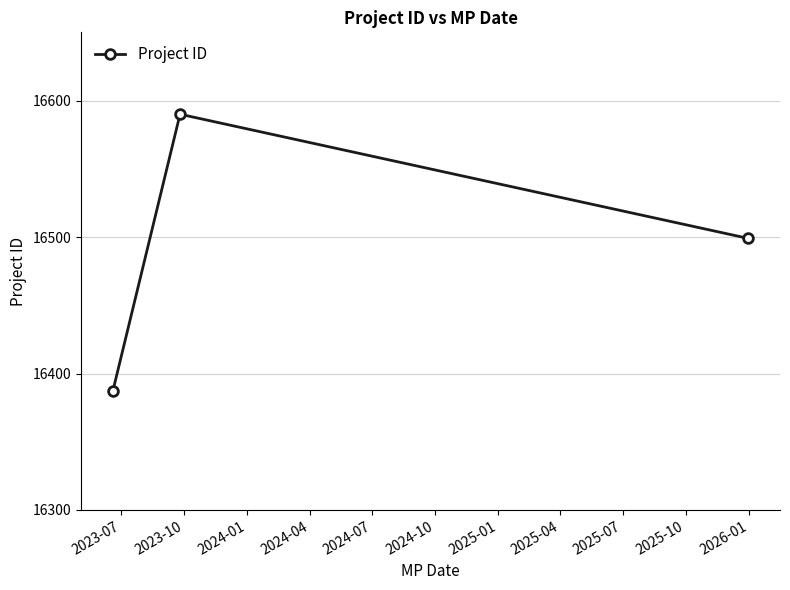

What is the smallest value displayed?

16387